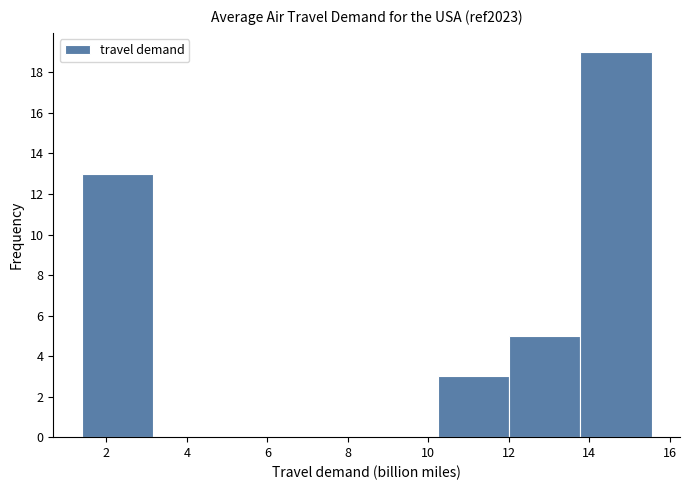

Reading left to right, transcribe this chart: for each bar, give the range it covers on the x-axis and its height. Neither the bar edges nor the heights are printed on the chart, so give them approximately, as read against the axes.

1.4 to 3.2: 13
3.2 to 5.0: 0
5.0 to 6.6: 0
6.6 to 8.4: 0
8.4 to 10.2: 0
10.2 to 12.0: 3
12.0 to 13.8: 5
13.8 to 15.6: 19